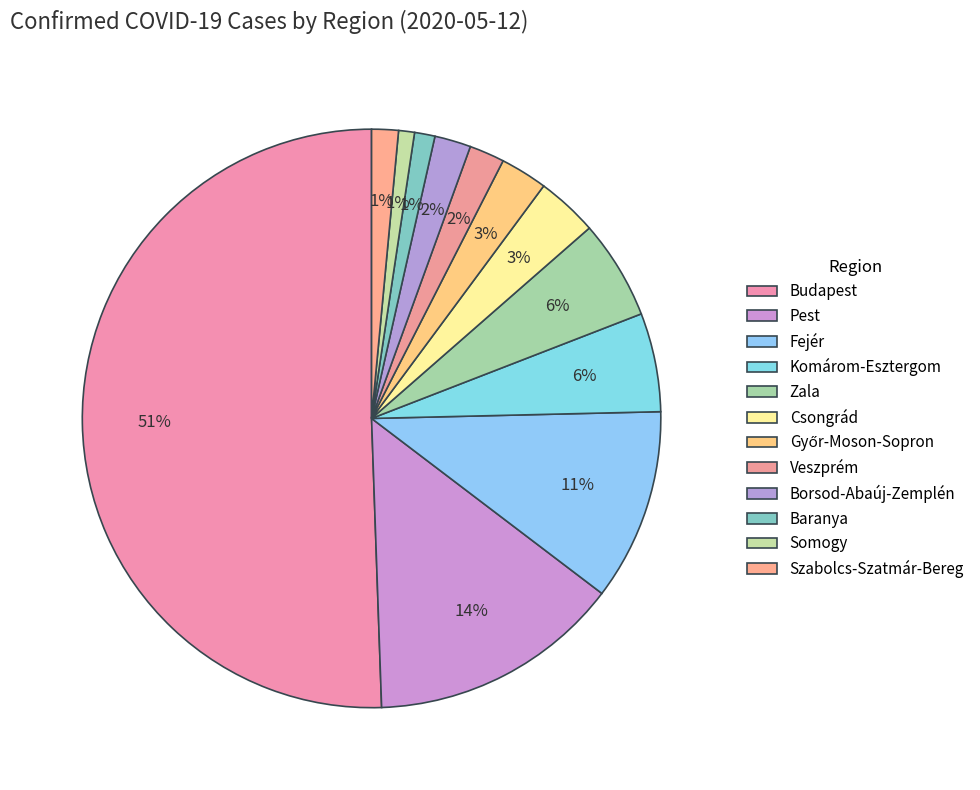

Count the number of slices in the pie.

12